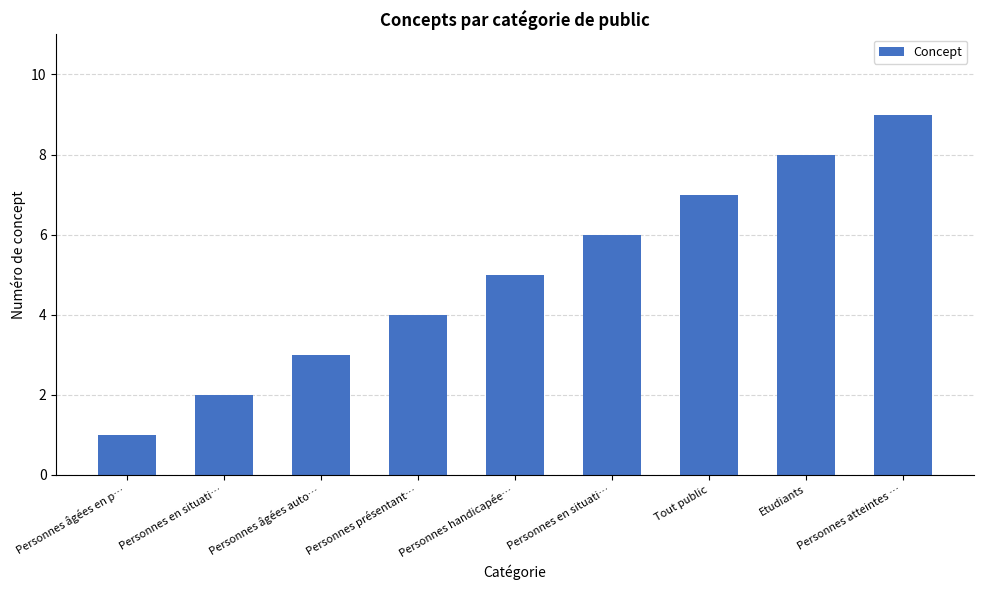

How many bars are there in total?

9